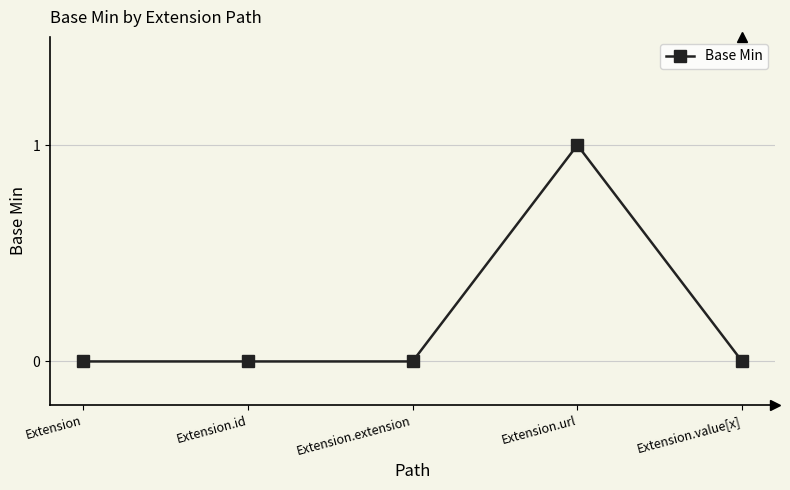

Which label corresponds to the largest value in the chart?

Extension.url